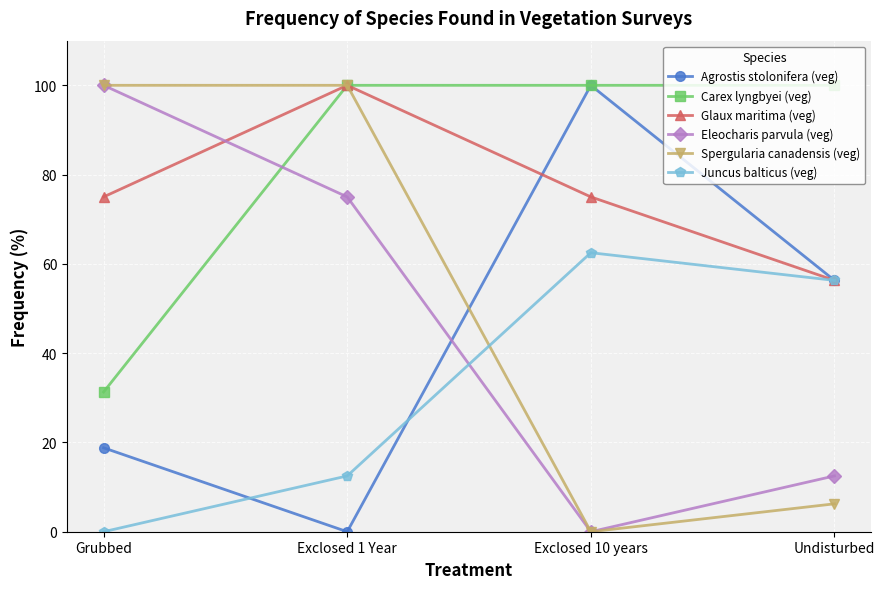

Read the Eleocharis parvula (veg) value at Exclosed 1 Year.

75.0